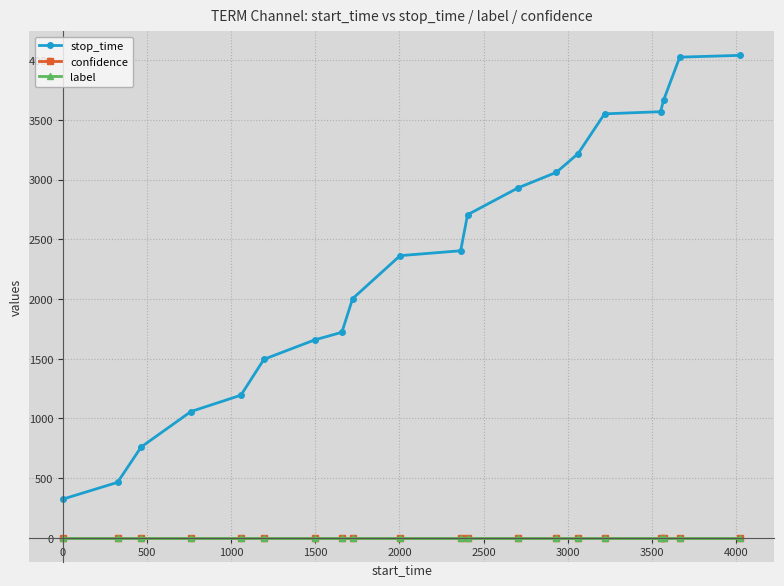

Which series has the largest total across all categories?

stop_time